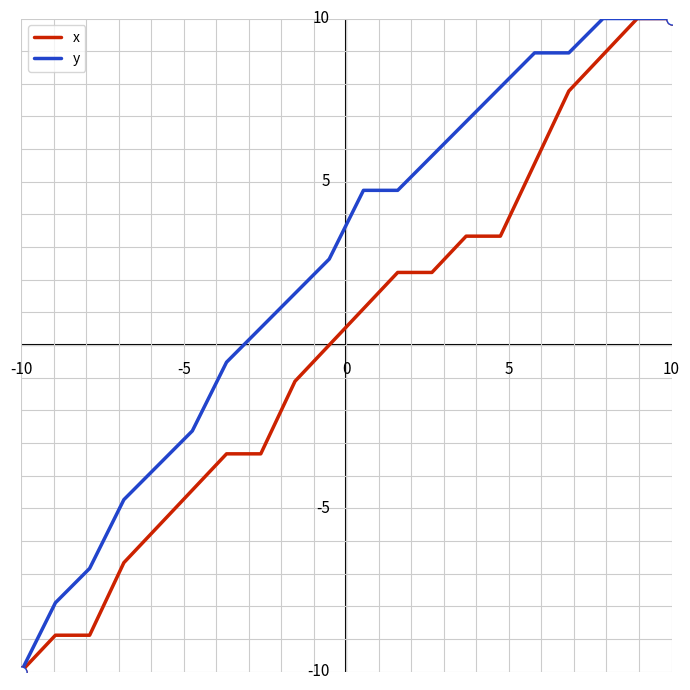

True or false: x and y cross at least once.

False